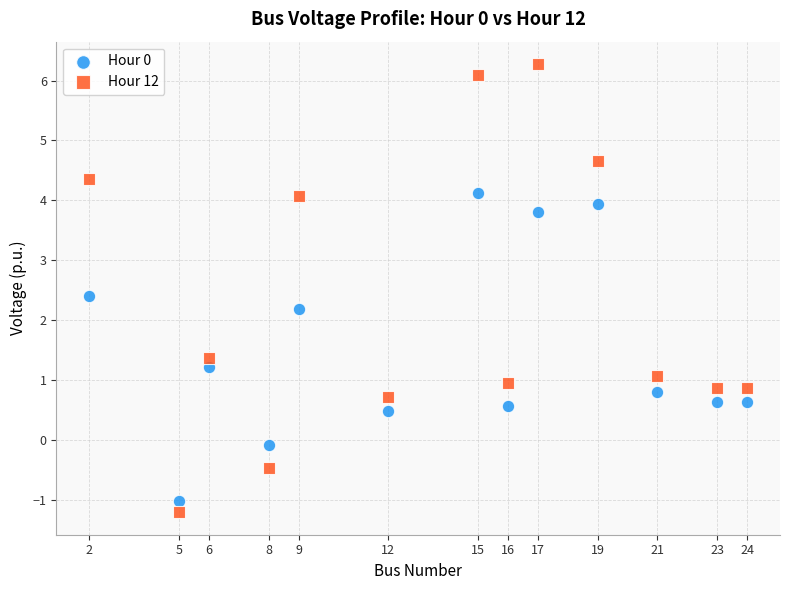

Which series has the widest spread of Y values?

Hour 12